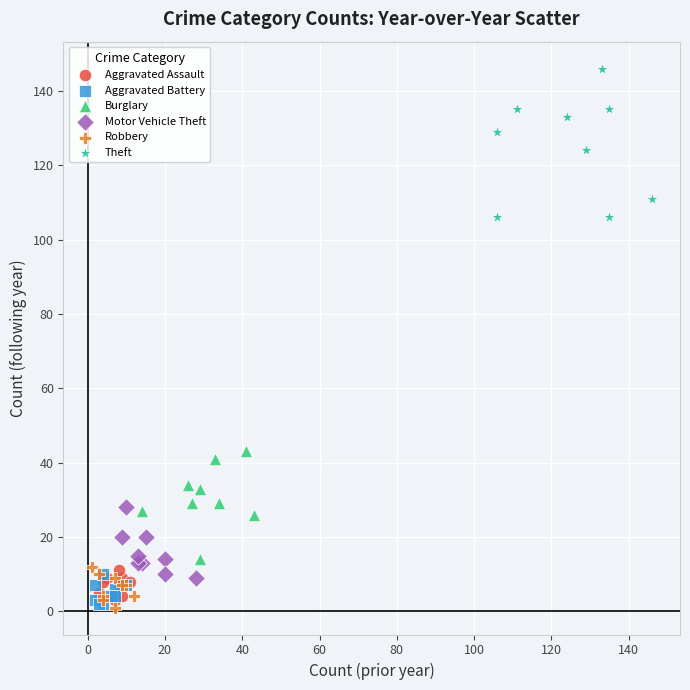

Which series has the largest Y range (max minus min)?

Theft